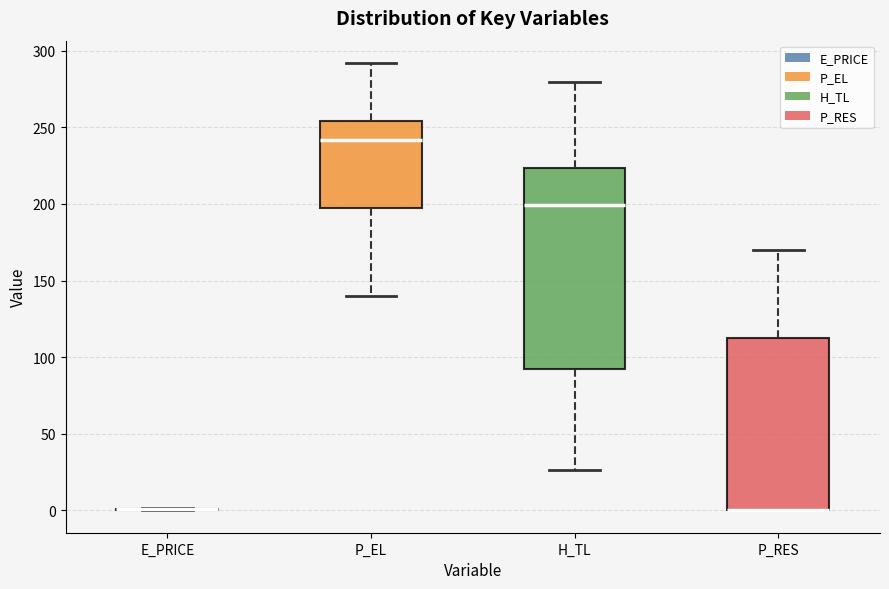

Reading left to right, read every box against the y-axis: the position of its median line, the range the box covers, and the ends of its whiskers. The values are not printed on the chart, so give them approximately, as read against the axis.

E_PRICE: box collapsed to a line at 0, whiskers 0 to 0
P_EL: median 240, box 195 to 255, whiskers 140 to 290
H_TL: median 200, box 90 to 225, whiskers 25 to 280
P_RES: median 0 (drawn on the box's lower edge), box 0 to 110, whiskers 0 to 170